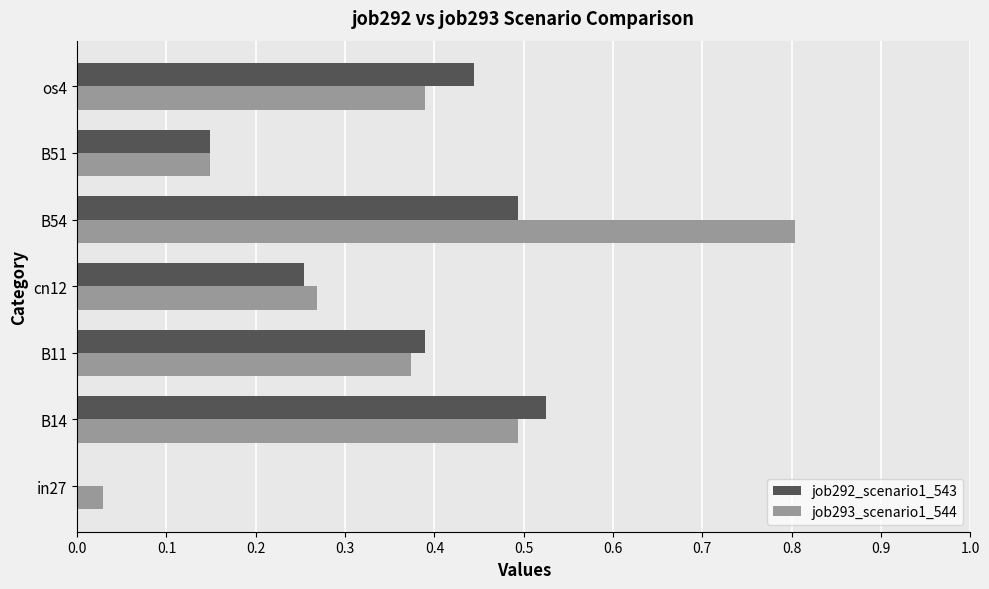

The value of job293_scenario1_544 at B11 is 0.6. True or false?

False